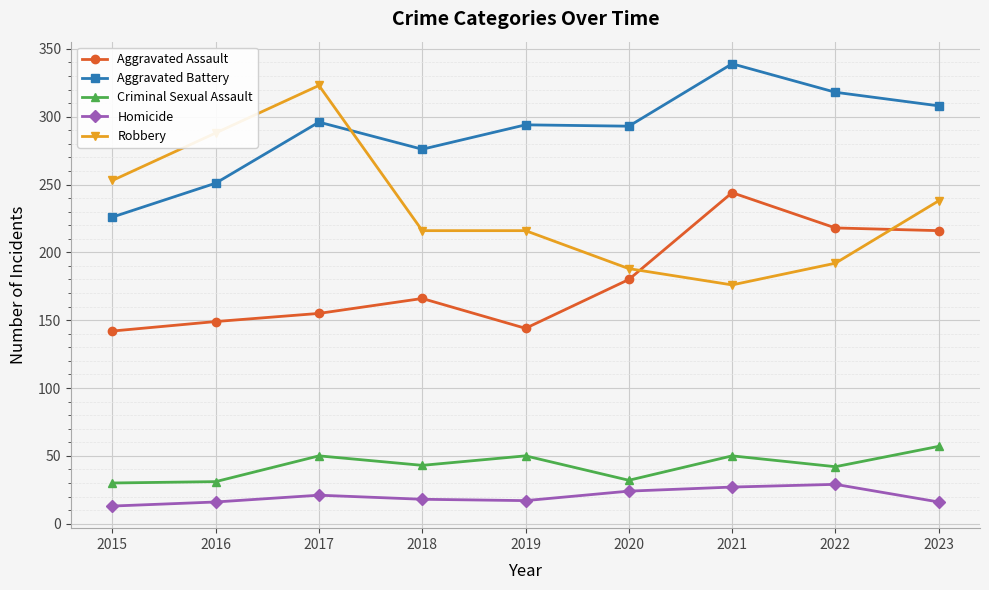

After their last crossing, which series has the higher values: Aggravated Assault or Robbery?

Robbery